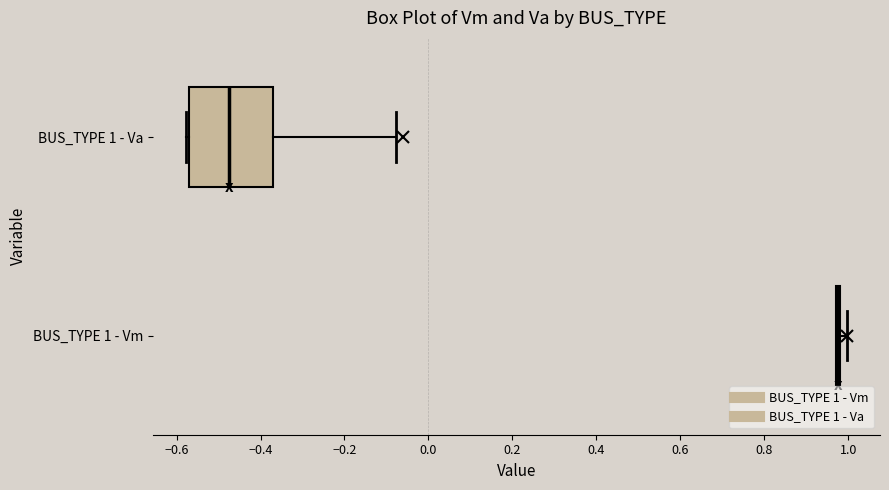

Reading bottom to top, transcribe this box plot: for each box, give where its median line is, the range the box spans, and where its two whiskers end, as read against the x-axis. The values are not printed on the chart, so give them approximately, as read against the axis.

BUS_TYPE 1 - Vm: box collapsed to a line at 0.98, whiskers 0.98 to 1.00
BUS_TYPE 1 - Va: median -0.48, box -0.58 to -0.36, whiskers -0.58 (just left of the box's left edge) to -0.08